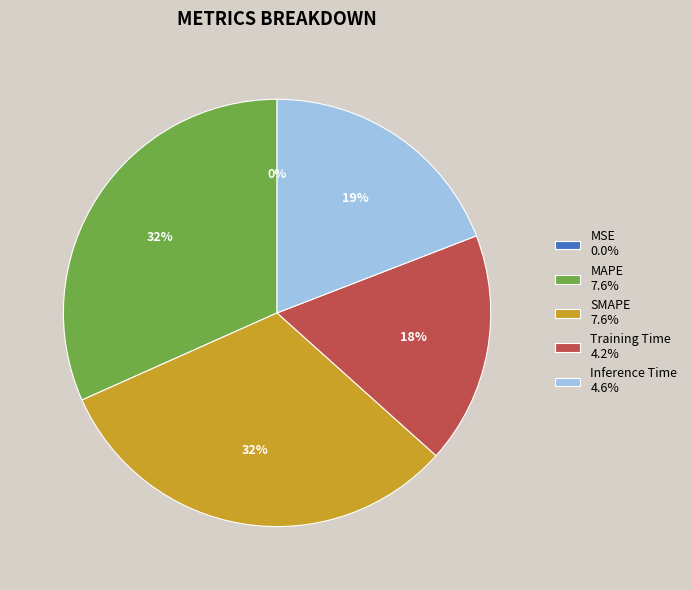

The MAPE slice represents 44% of the pie. True or false?

False